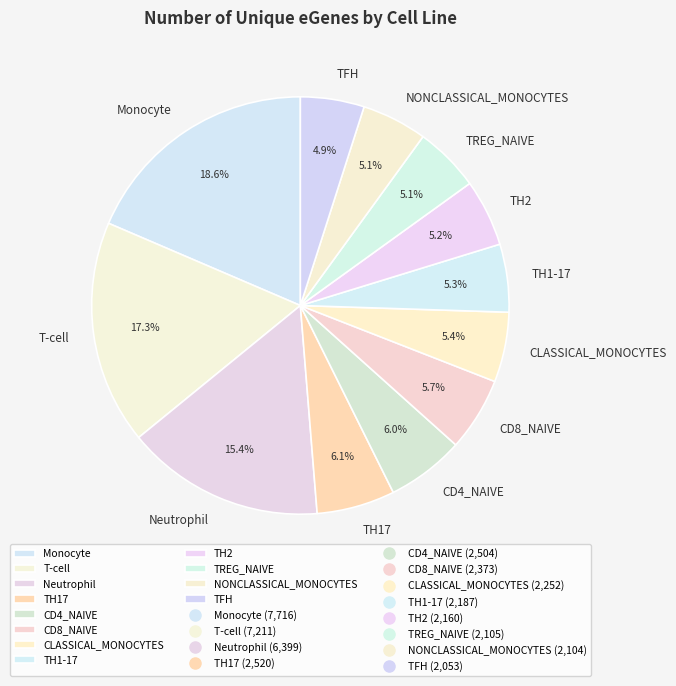

Is the sum of TREG_NAIVE and TH1-17 greater than half?

No